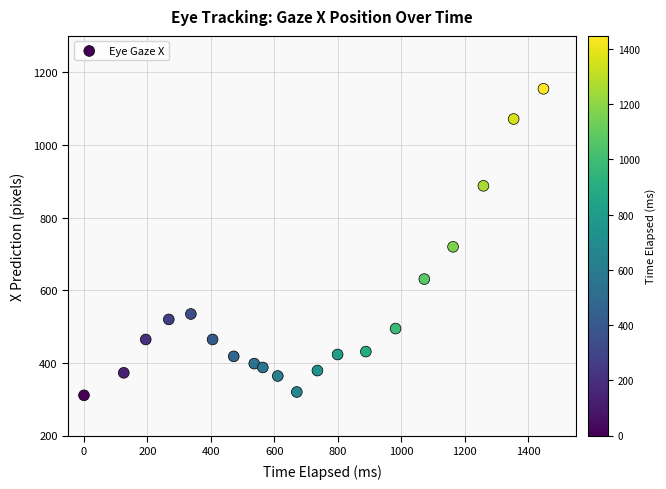

What is the range of Y values (max minus min)?

843.8